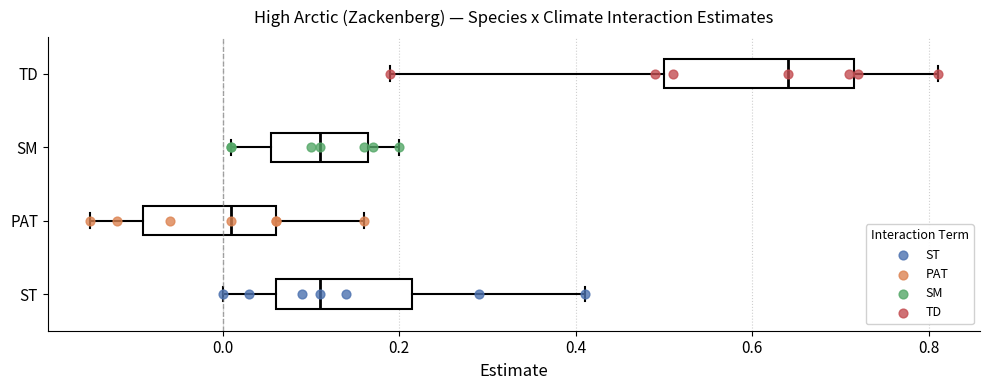

Reading bottom to top, read every box against the x-axis: the position of its median line, the range the box covers, and the ends of its whiskers. The values are not printed on the chart, so give them approximately, as read against the axis.

ST: median 0.12, box 0.06 to 0.22, whiskers 0.00 to 0.42
PAT: median 0.02, box -0.08 to 0.06, whiskers -0.14 to 0.16
SM: median 0.12, box 0.06 to 0.16, whiskers 0.02 to 0.20
TD: median 0.64, box 0.50 to 0.72, whiskers 0.20 to 0.82